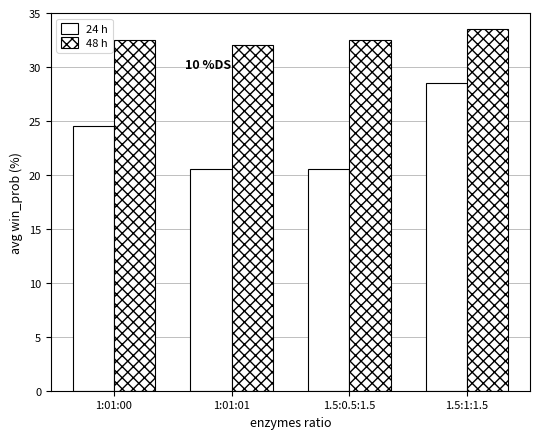

Between 1.5:0.5:1.5 and 1.5:1:1.5, which series saw the biggest shift?

24 h